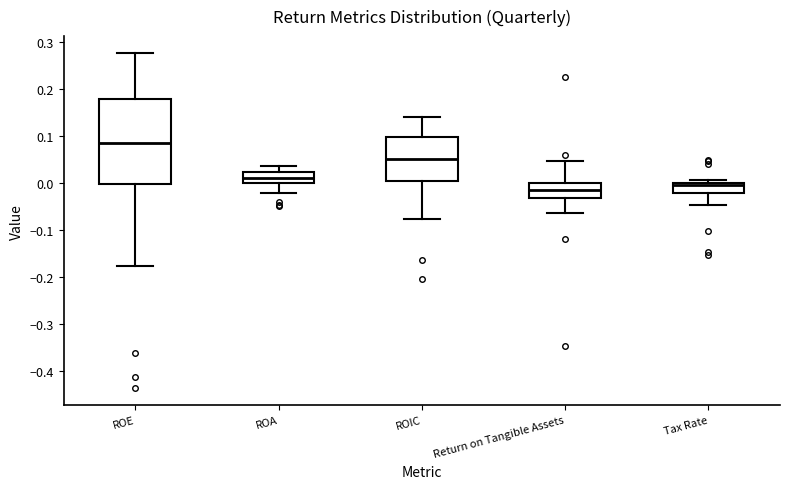

Comparing the boxes themselves (not the whiskers), which one is the tallest?

ROE